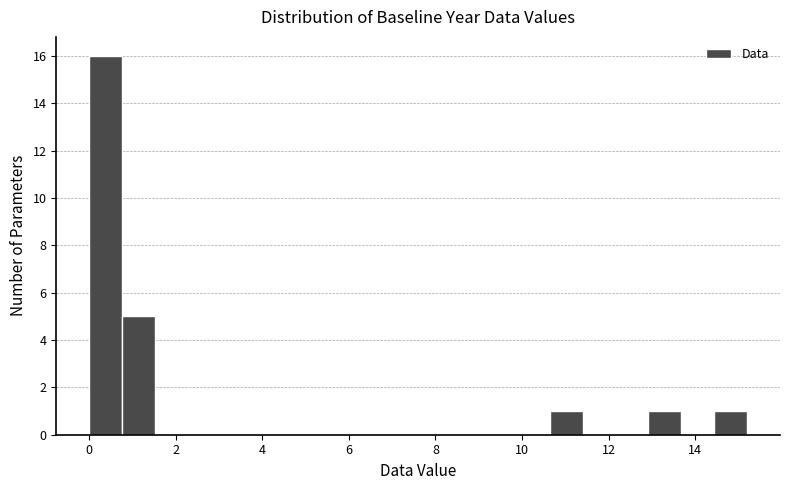

Read against the x-axis, roughly where is the centre of the tallest bar?

0.4